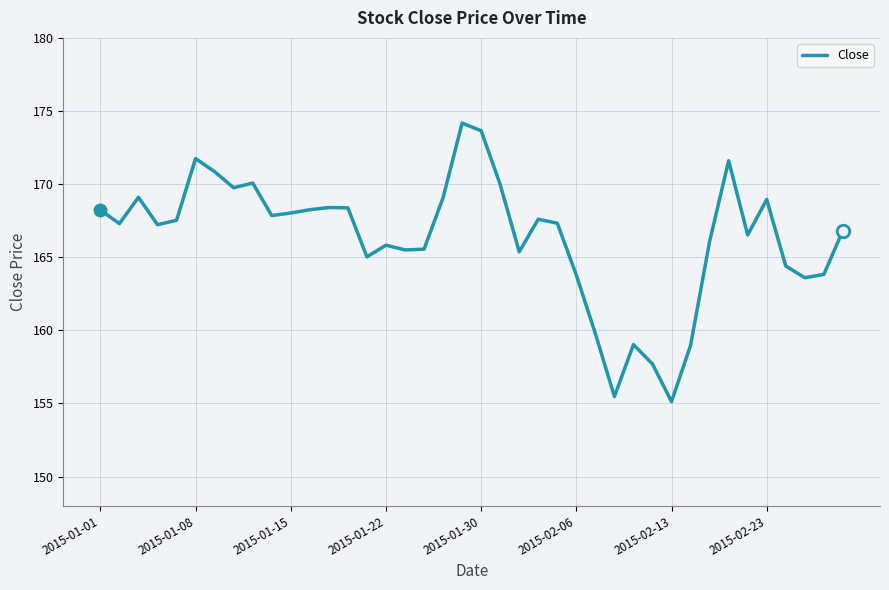

What is the difference between the maximum and minimum values?

19.1